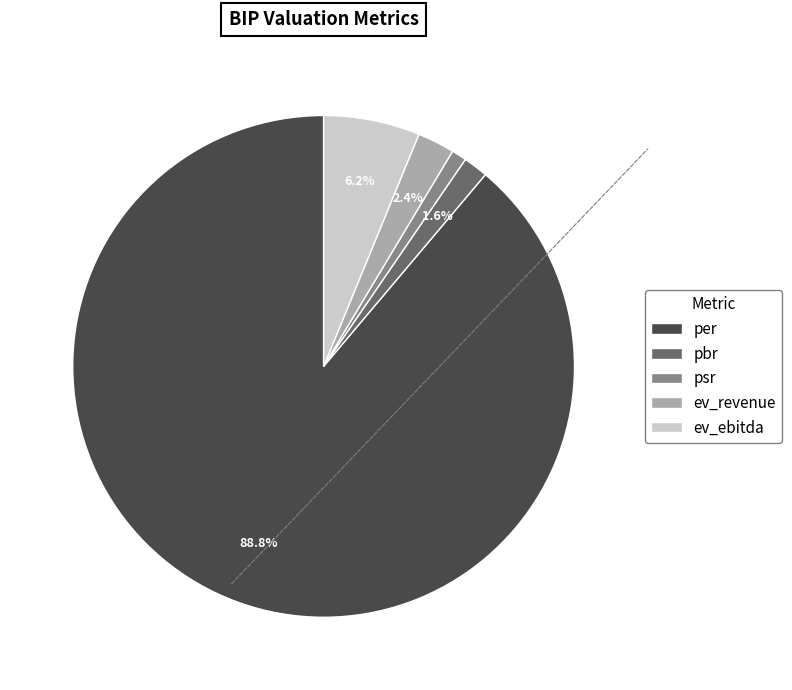

True or false: psr accounts for 11% of the total.

False